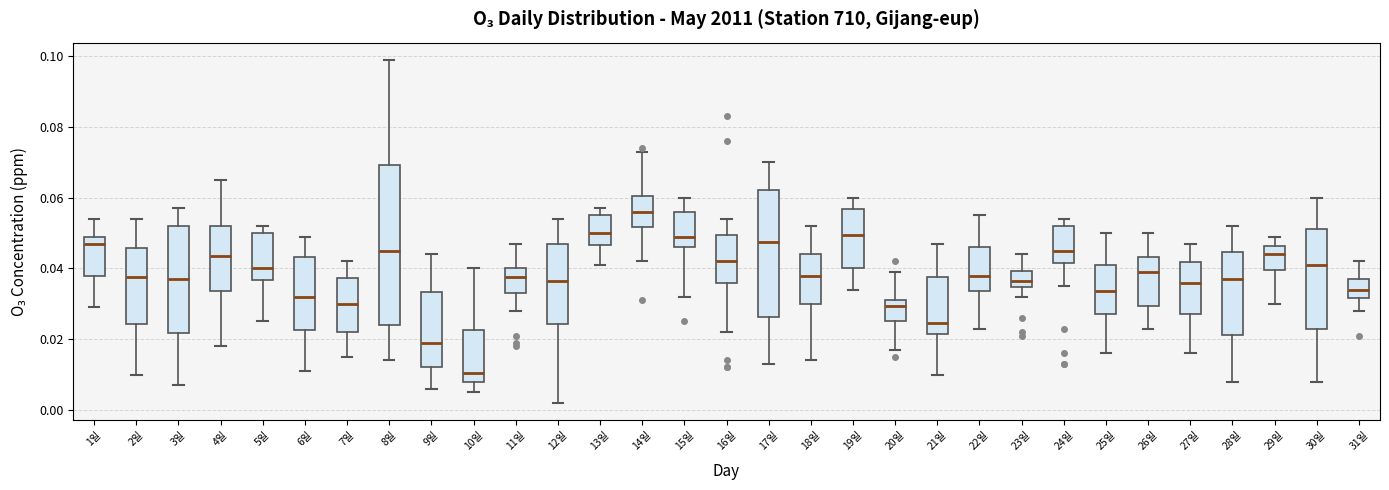

Comparing the boxes themselves (not the whiskers), which one is the tallest?

8일